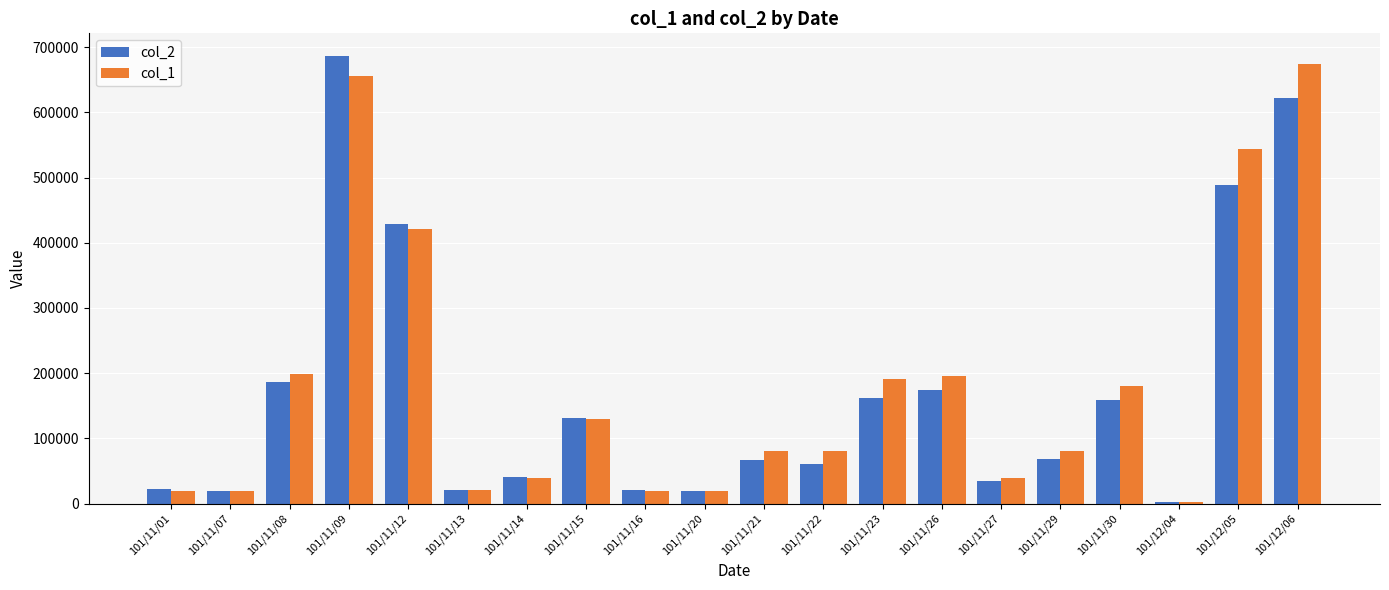

Which category has the highest value in the col_2 series?

101/11/09